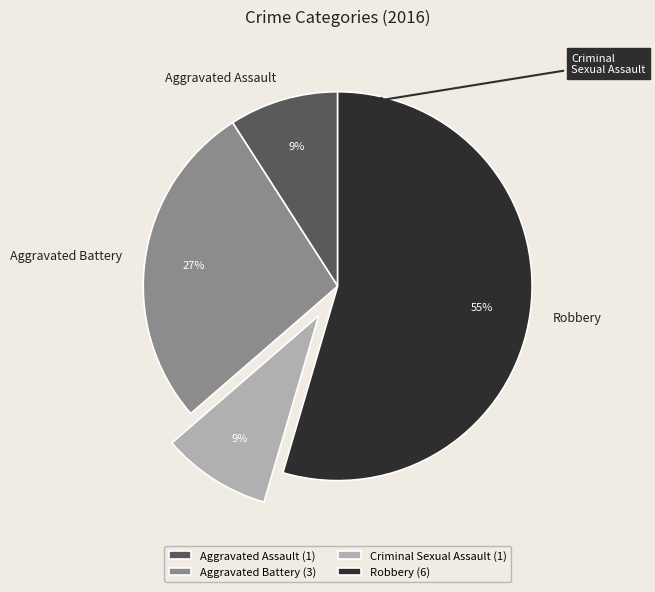

Count the number of slices in the pie.

4